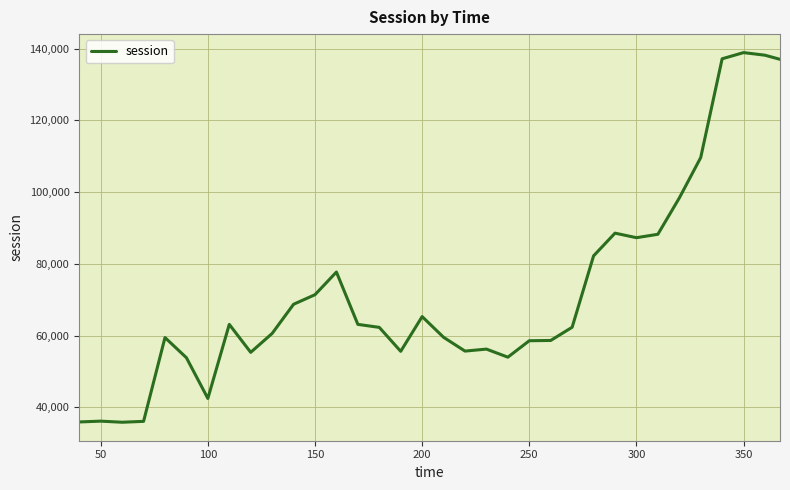

What is the minimum value shown in the chart?

35855.0